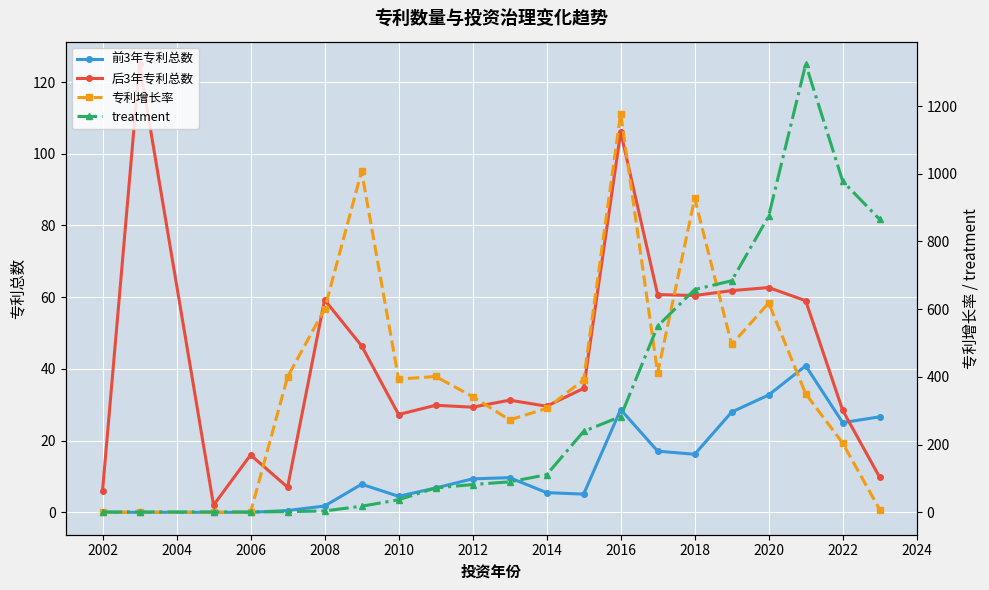

At 2006, list the series in order from smallest to largest.

前3年专利总数, 专利增长率, treatment, 后3年专利总数